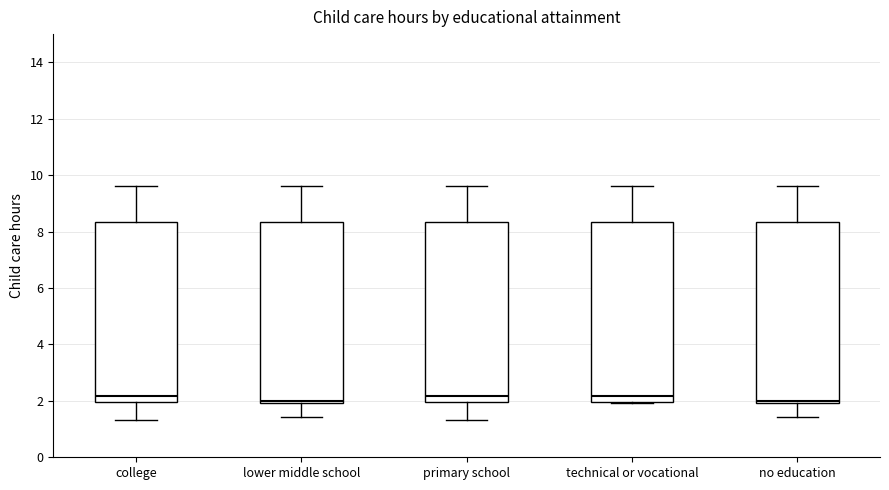

Reading left to right, transcribe this box plot: for each box, give where its median line is, the range the box spans, and where its two whiskers end, as read against the y-axis. The values are not printed on the chart, so give them approximately, as read against the axis.

college: median 2.2, box 2.0 to 8.4, whiskers 1.4 to 9.6
lower middle school: median 2.0 (just above the box's lower edge), box 2.0 to 8.4, whiskers 1.4 to 9.6
primary school: median 2.2, box 2.0 to 8.4, whiskers 1.4 to 9.6
technical or vocational: median 2.2, box 2.0 to 8.4, whiskers 2.0 to 9.6
no education: median 2.0 (just above the box's lower edge), box 2.0 to 8.4, whiskers 1.4 to 9.6